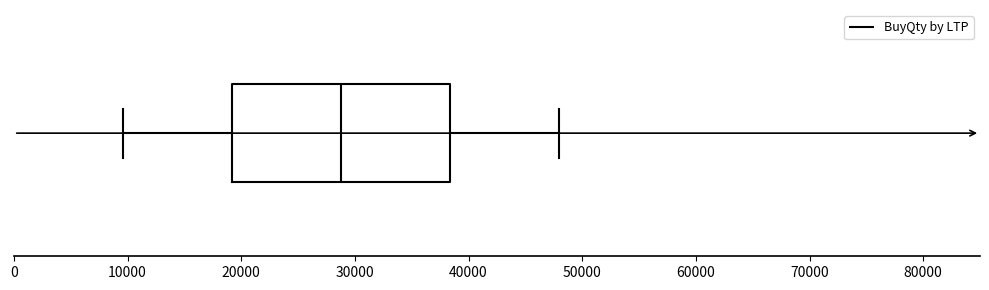

Transcribe this box plot: give where the median line is, the range the box spans, and where the two whiskers end, as read against the x-axis. The values are not printed on the chart, so give them approximately, as read against the axis.

median 29000, box 19000 to 38000, whiskers 10000 to 48000